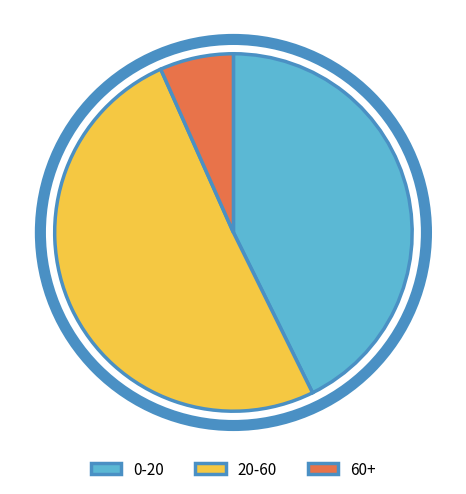

How many slices are in this pie chart?

3